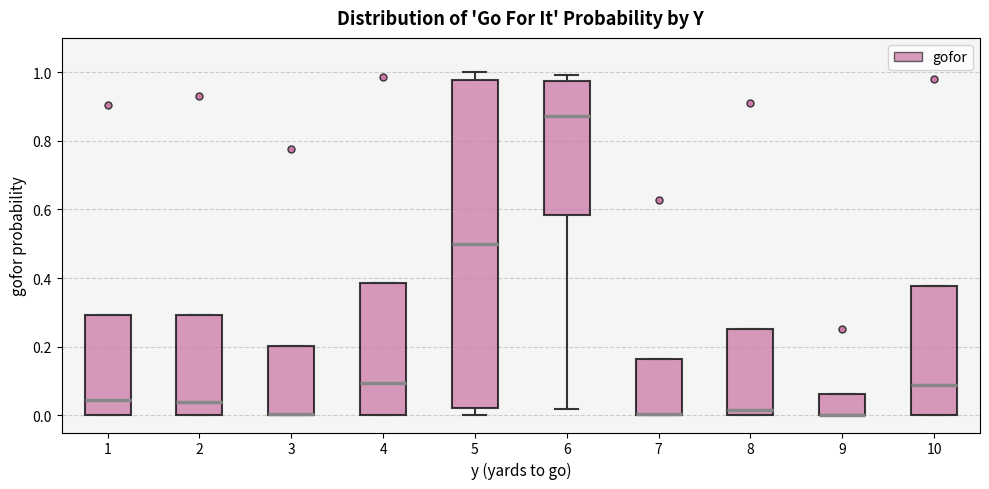

Which box is the tallest, from its lower edge to its upper edge?

5